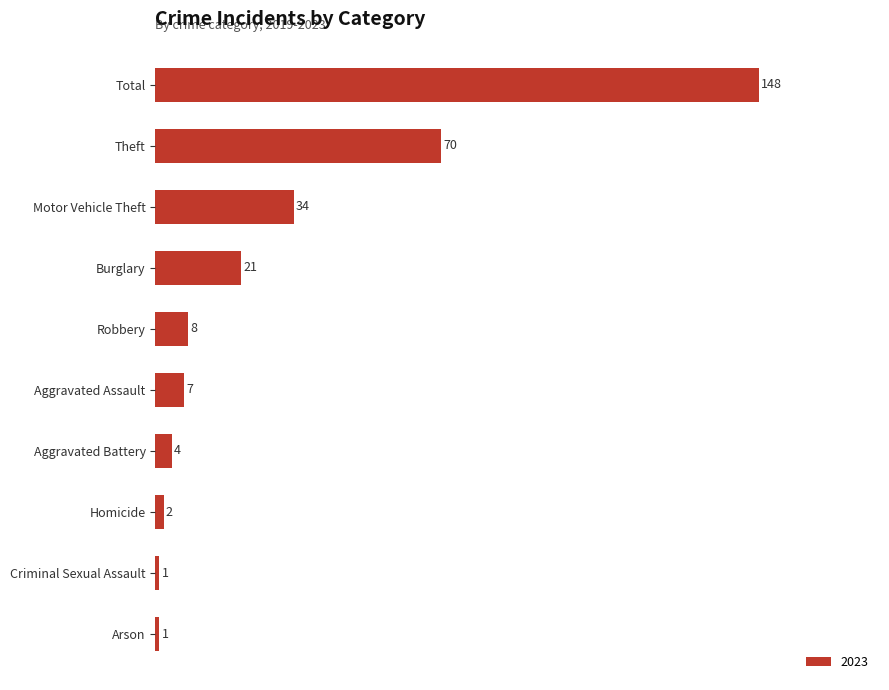

What is the sum of all values?

296